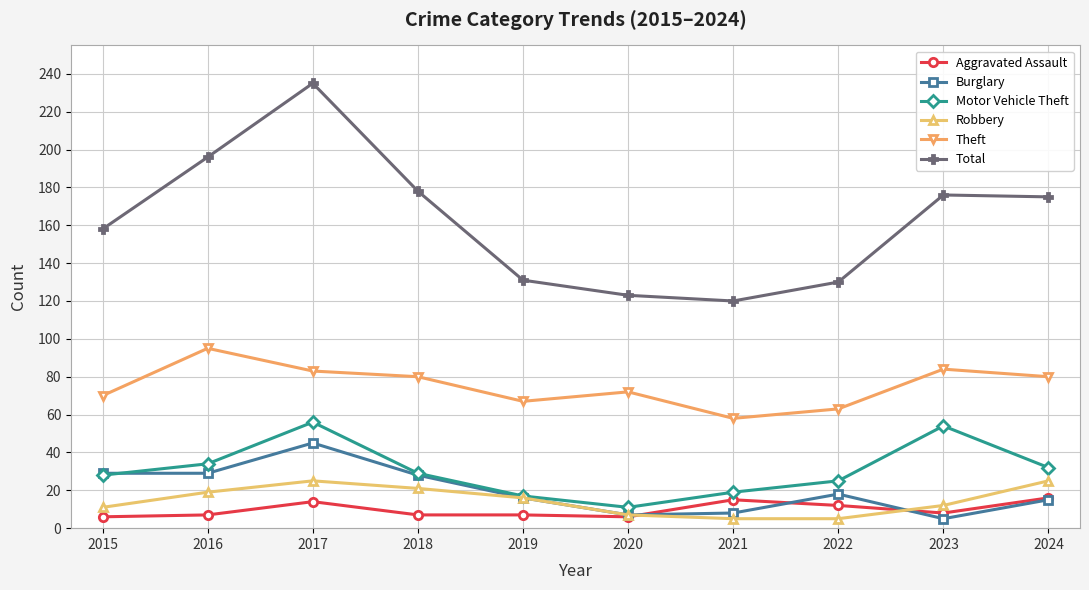

What is the highest value of the Total series?

235